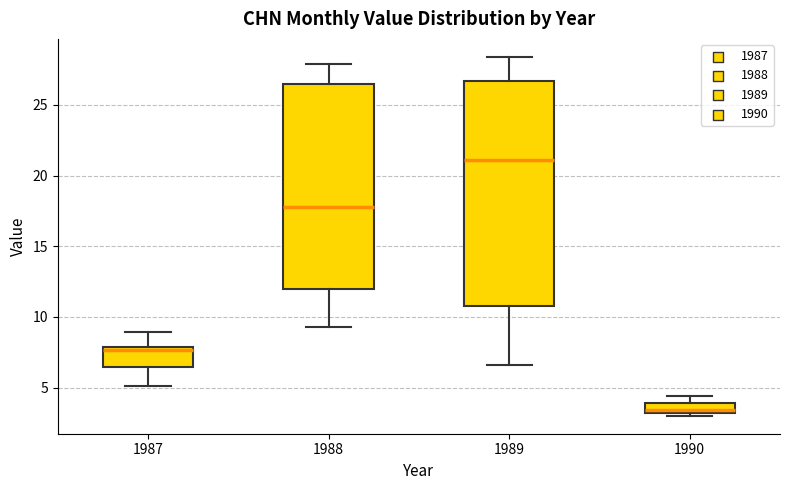

Comparing the boxes themselves (not the whiskers), which one is the tallest?

1989